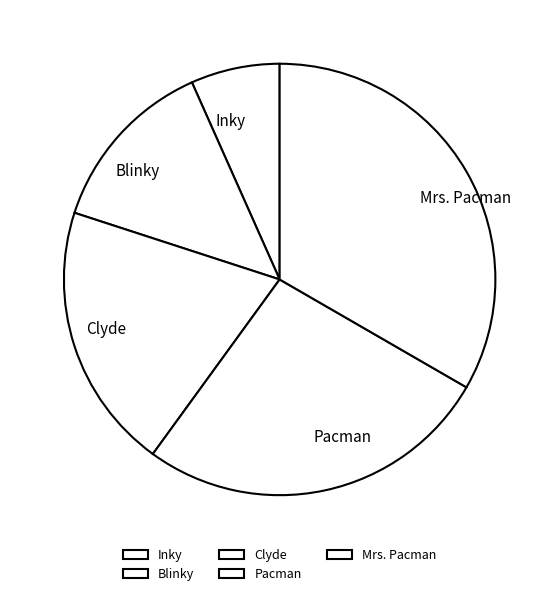

How many slices are in this pie chart?

5